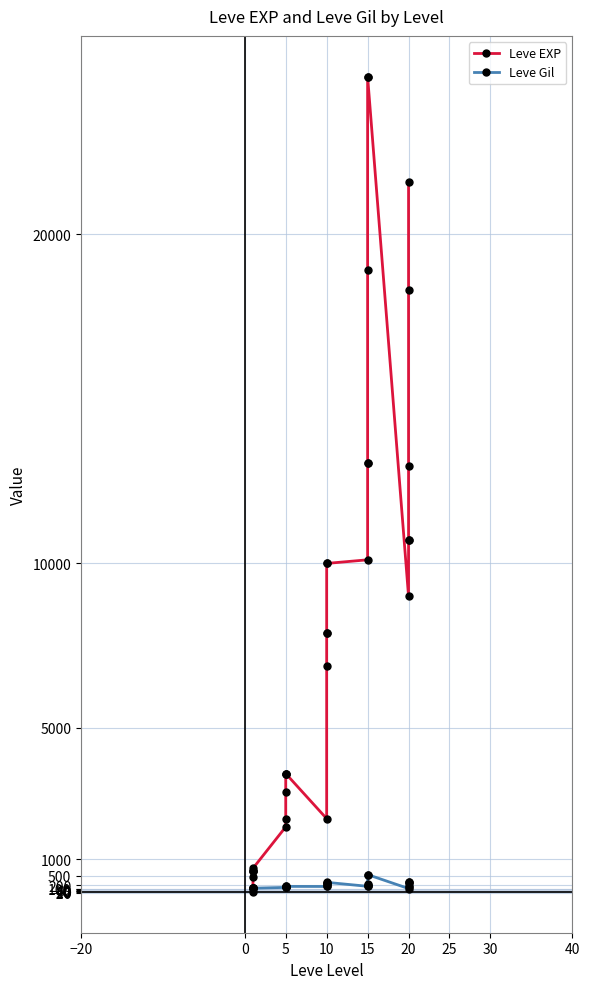

What is the label of the 15th point from the right?

10